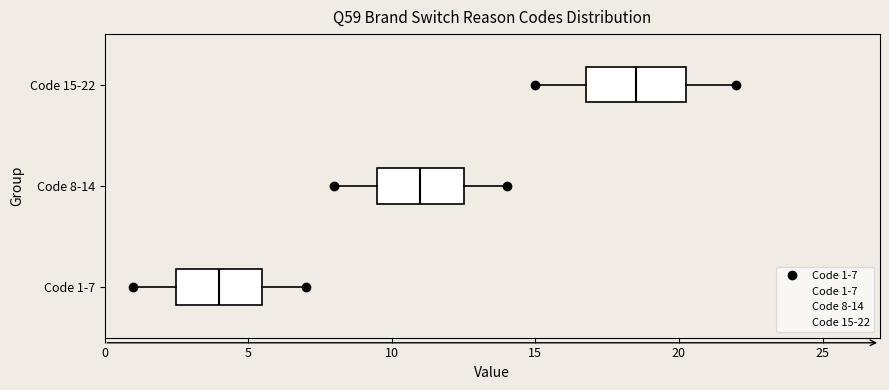

Which box has the furthest to the right median line?

Code 15-22